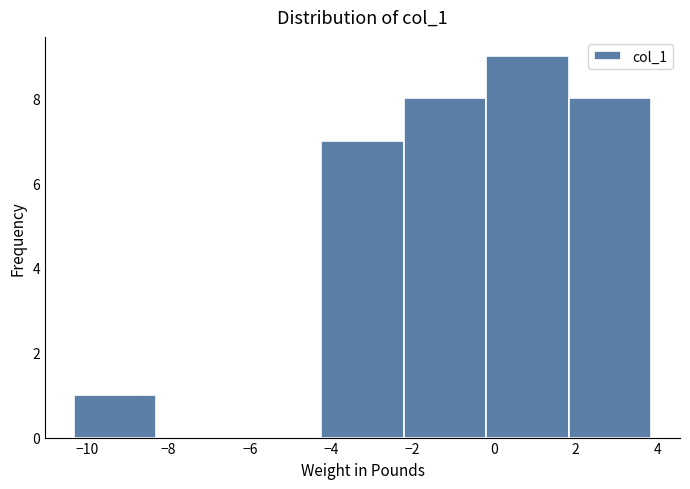

How tall is the bar that spans -2.2 to -0.2 on the x-axis? Neither the bar edges nor the heights are printed on the chart, so give them approximately, as read against the axes.

8